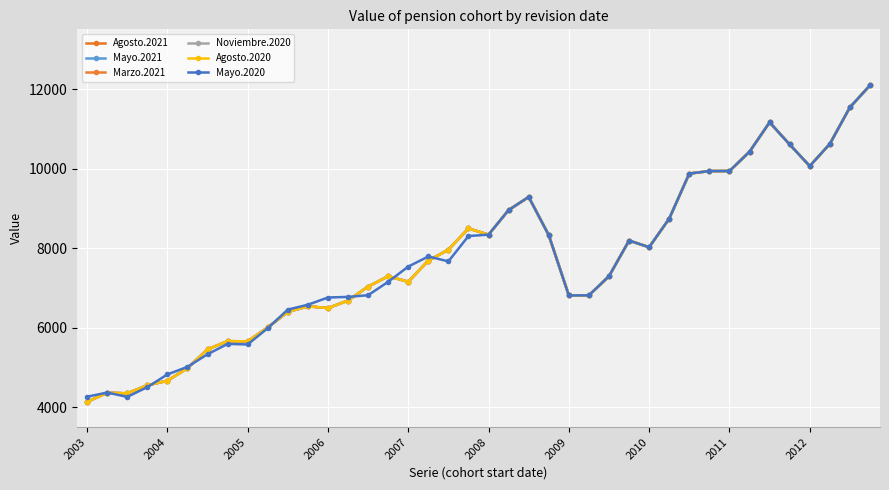

Which series has the largest range (max minus min)?

Agosto.2021